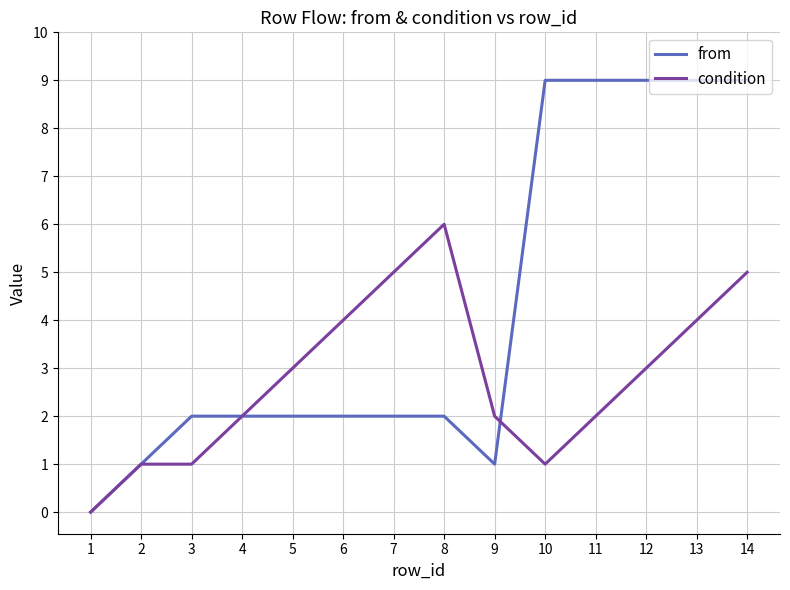

How many lines are shown in the chart?

2